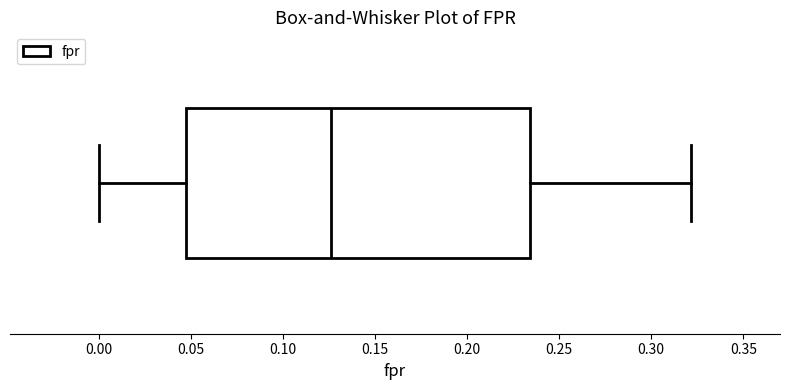

Where does the median line of the box sit on the x-axis? The values are not printed on the chart, so give them approximately, as read against the axis.

0.125